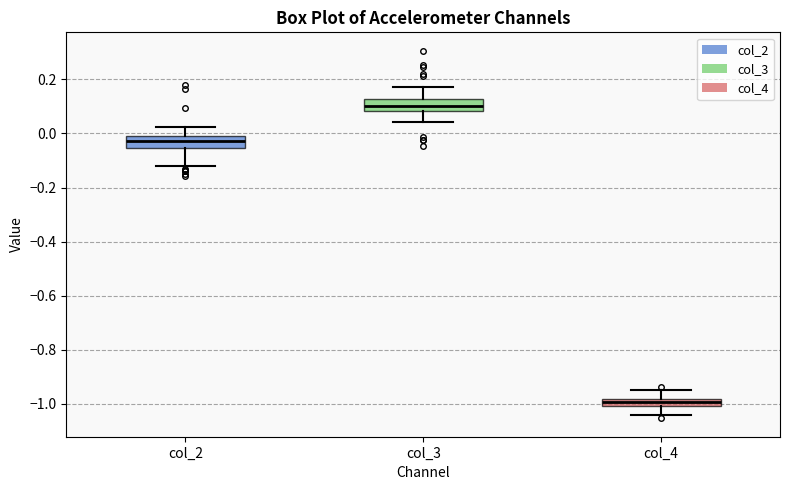

Where does the upper whisker of the box for col_4 end on the y-axis? The values are not printed on the chart, so give them approximately, as read against the axis.

-0.96